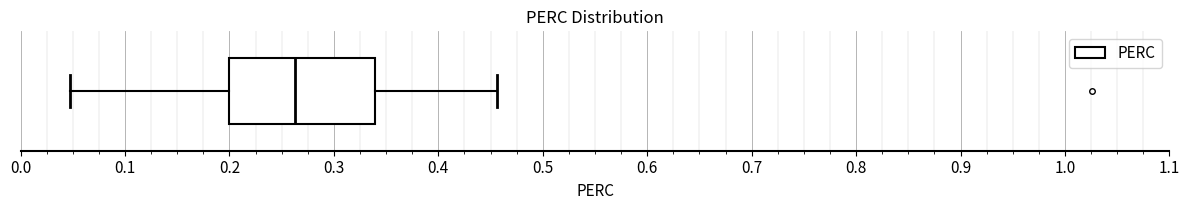

Where does the right whisker of the box end on the x-axis? The values are not printed on the chart, so give them approximately, as read against the axis.

0.46